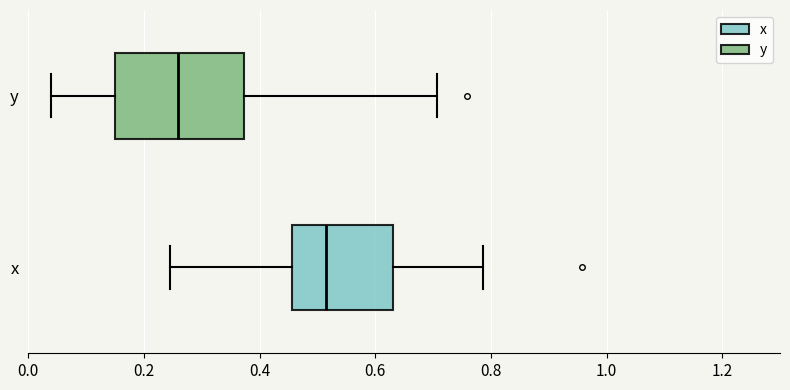

Where is the right edge of the box for x on the x-axis? The values are not printed on the chart, so give them approximately, as read against the axis.

0.62